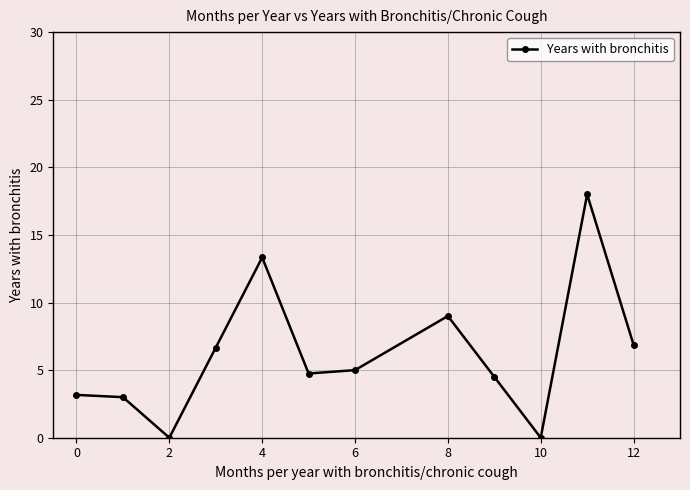

What is the value of the 1st point from the left?

3.2